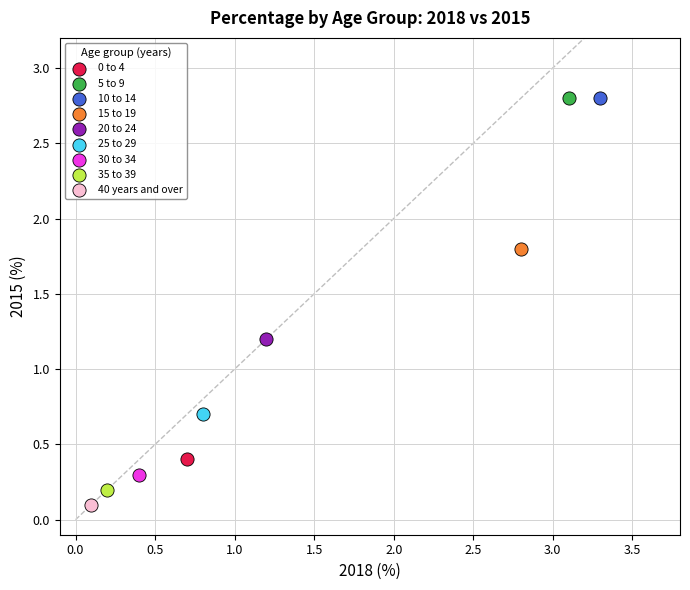

Which series contains the lowest Y value?

40 years and over